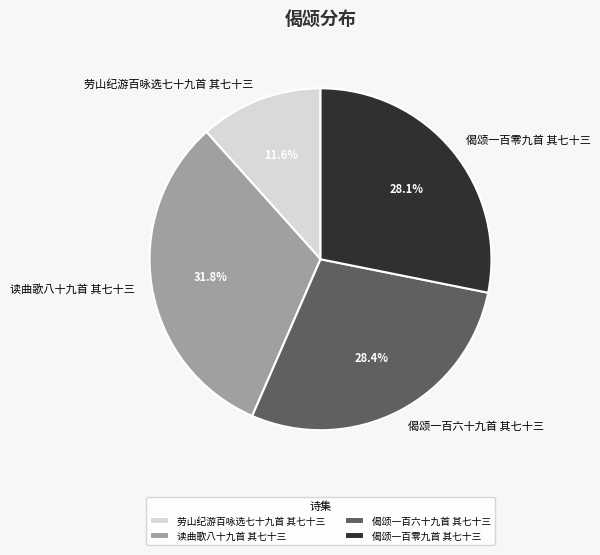

Is there a majority slice in this chart?

No